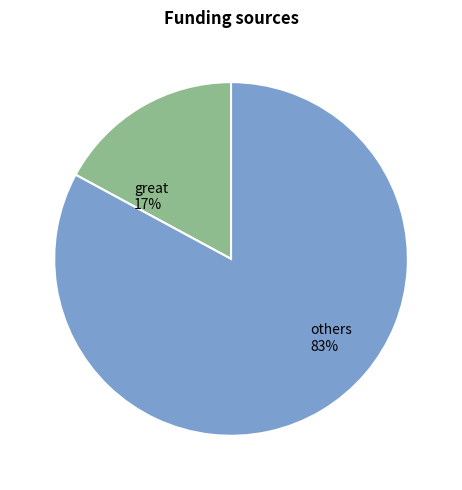

To the nearest percent, what is the difference between the largest and smallest slice percentages?

66%